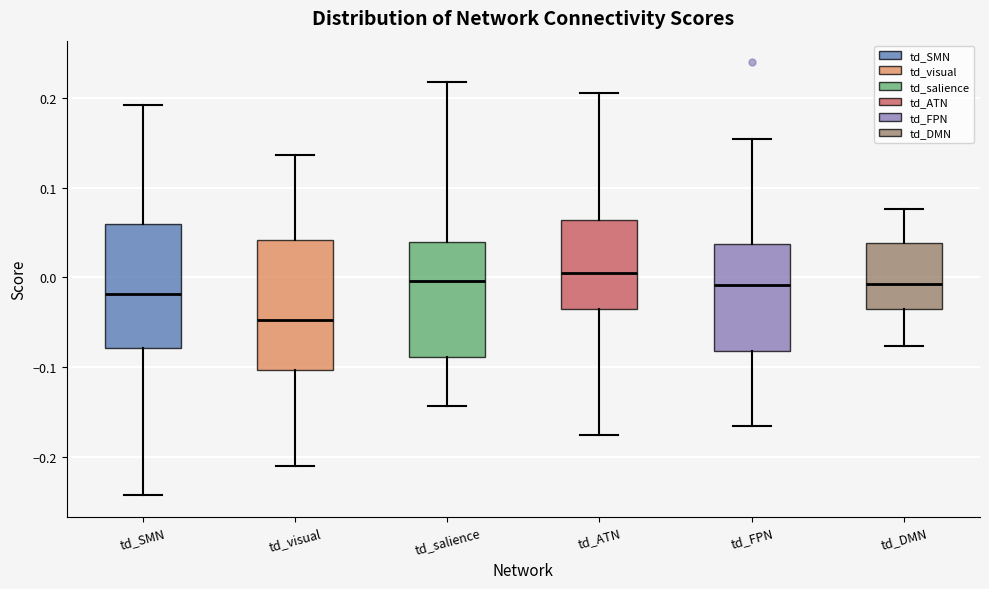

Where is the upper edge of the box for td_FPN on the y-axis? The values are not printed on the chart, so give them approximately, as read against the axis.

0.04